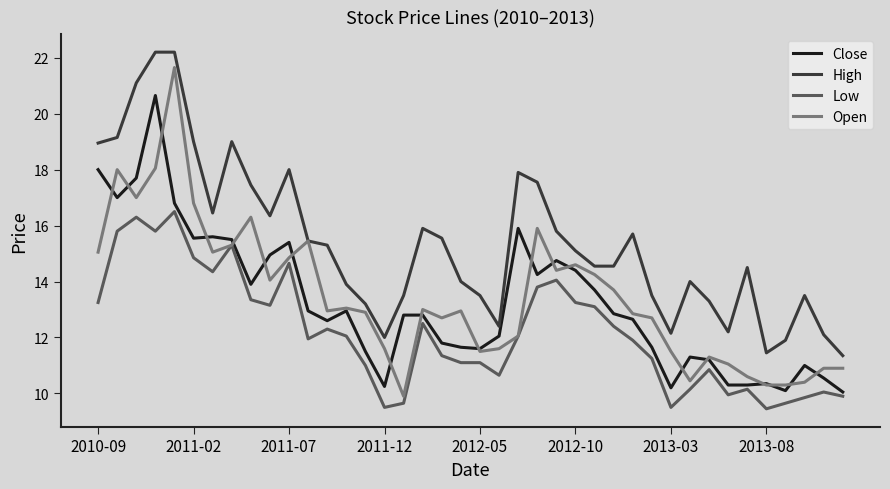

True or false: High and Low cross at least once.

False